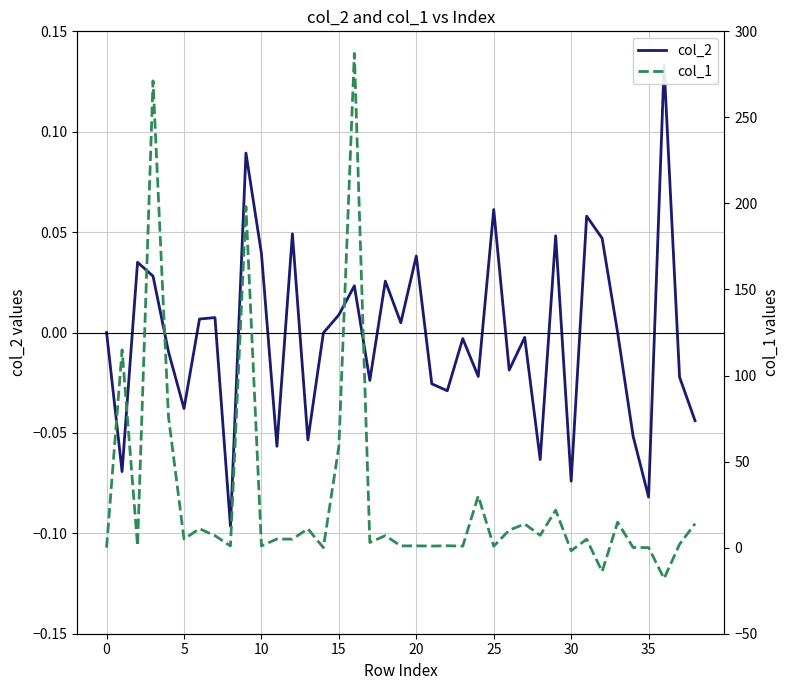

How many interior local peaks does the col_2 series have?

13